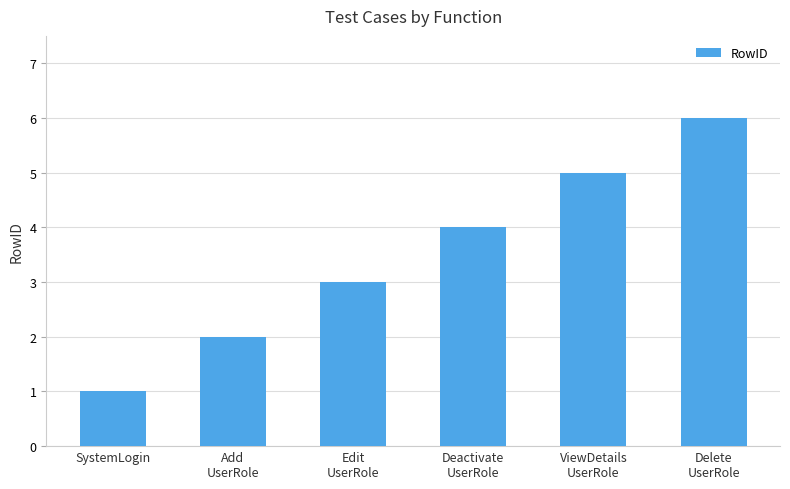

How many bars are there in total?

6